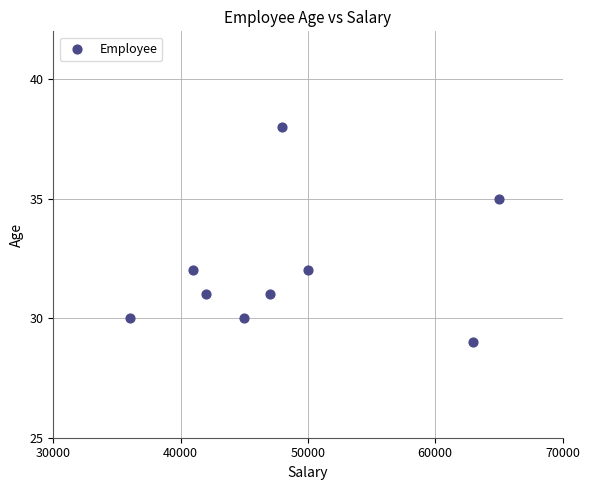

What is the range of X values (max minus min)?

29000